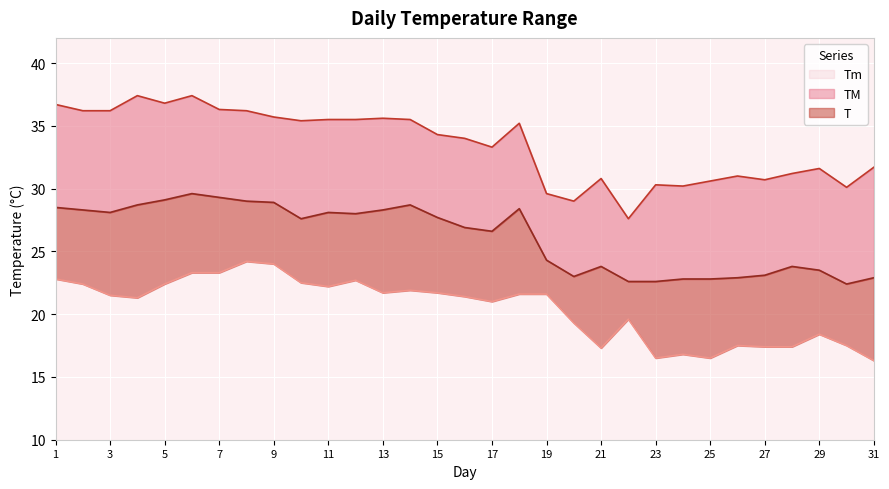

What are all the series names shown in the legend?

T, TM, Tm